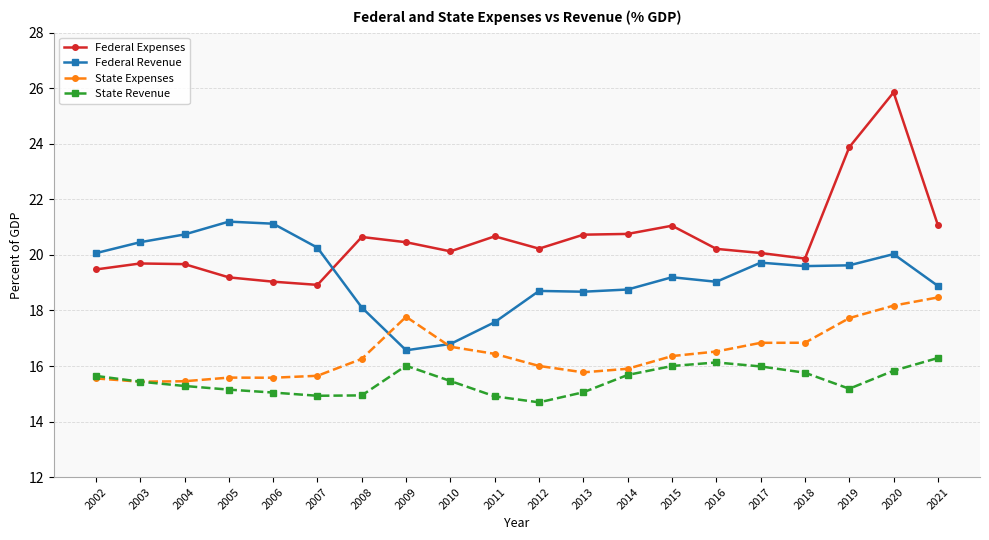

How many times do Federal Revenue and State Expenses cross each other?

2